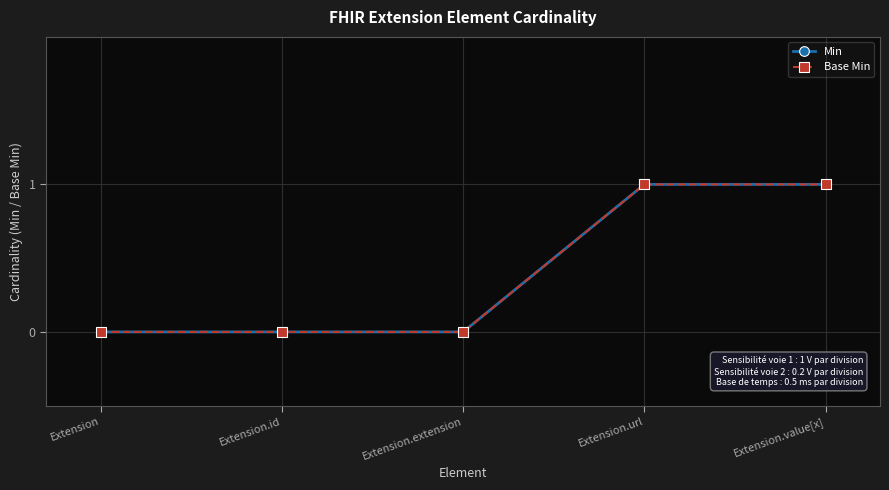

What position from the right is Extension.extension?

3